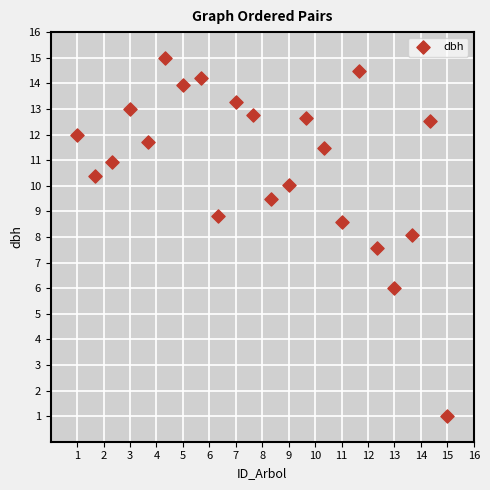

What is the range of X values (max minus min)?

14.0